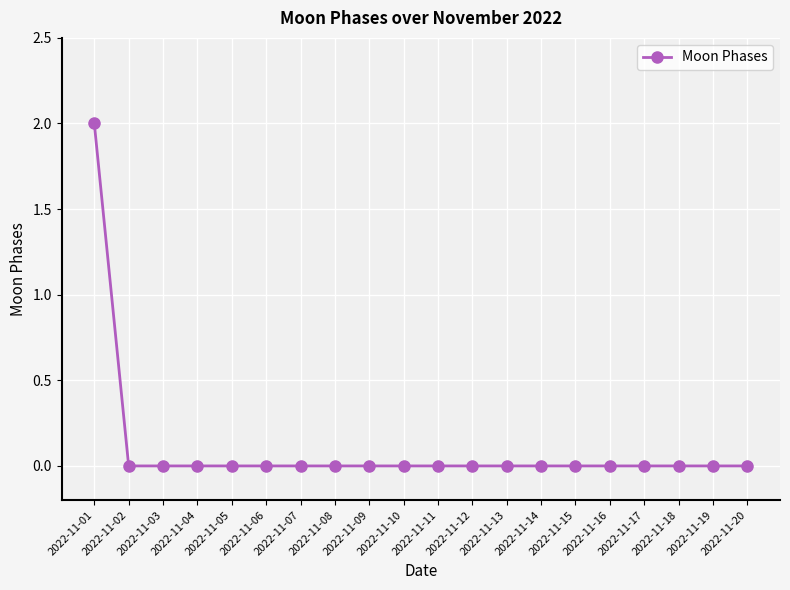

Reading left to right, what are all the values shown in this chart?

2	0	0	0	0	0	0	0	0	0	0	0	0	0	0	0	0	0	0	0